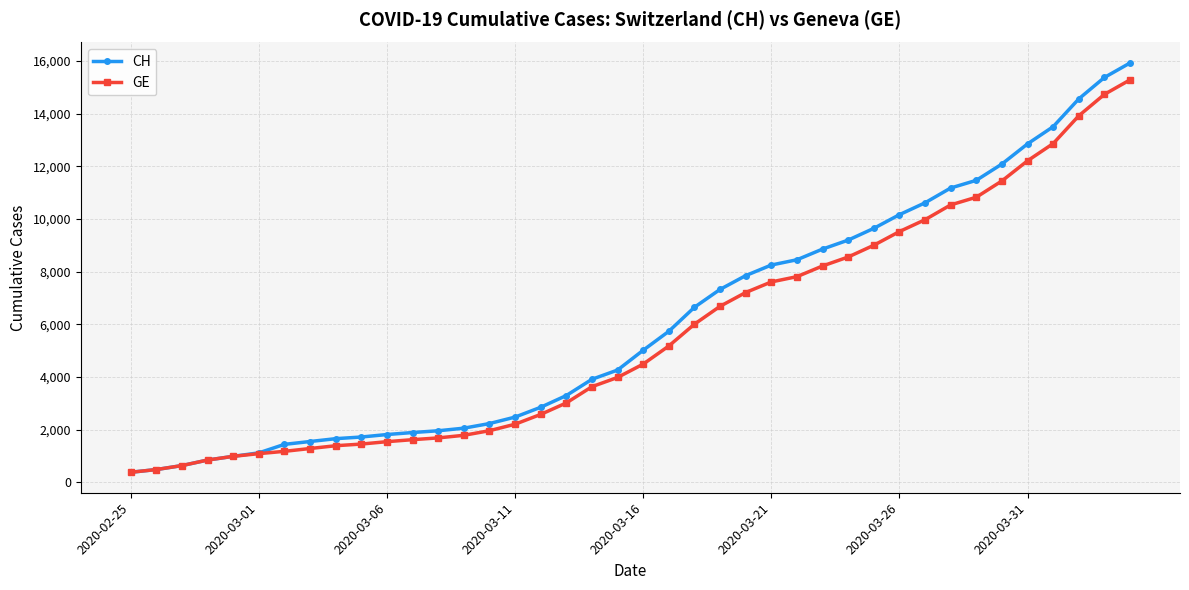

What is the value of the CH point at the 23rd from the left?

6644